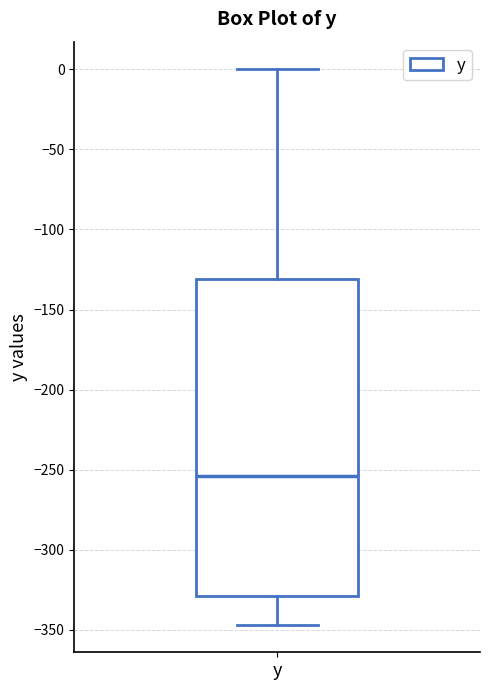

Transcribe this box plot: give where the median line is, the range the box spans, and where the two whiskers end, as read against the y-axis. The values are not printed on the chart, so give them approximately, as read against the axis.

median -255, box -330 to -130, whiskers -345 to 0